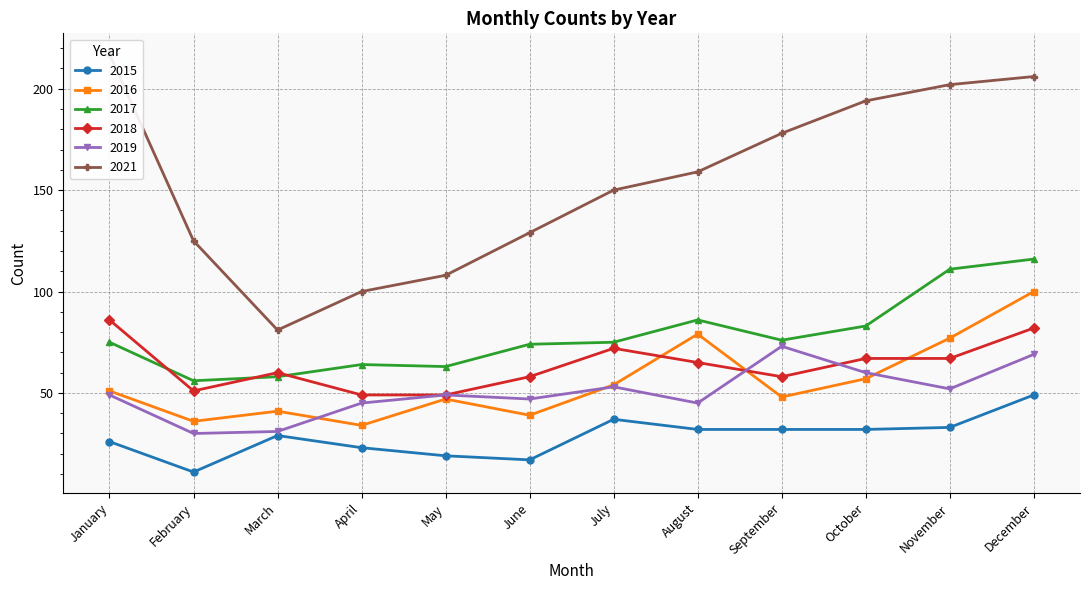

How many series are shown in this chart?

6